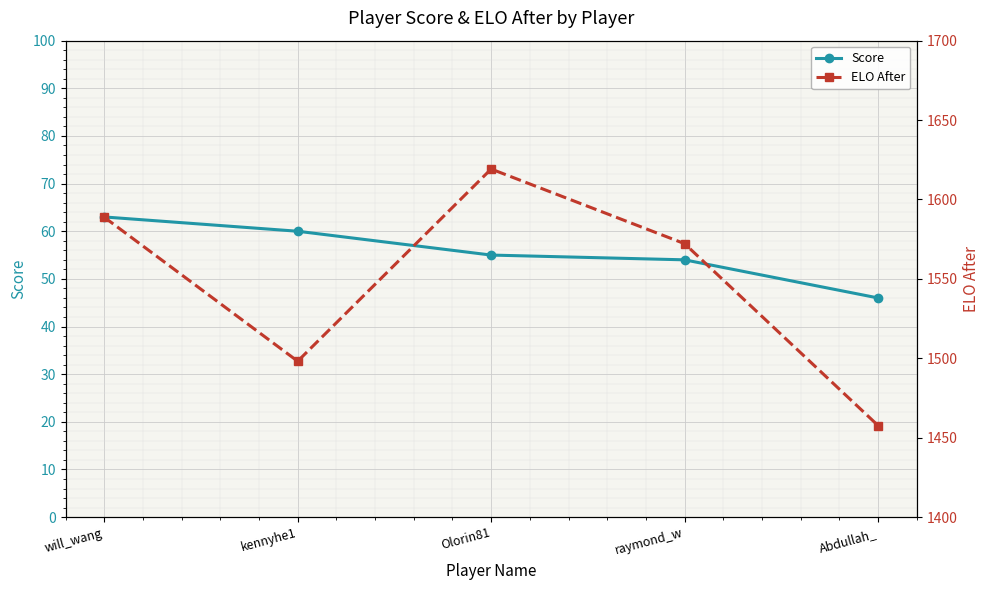

Which category has the highest value in the Score series?

will_wang